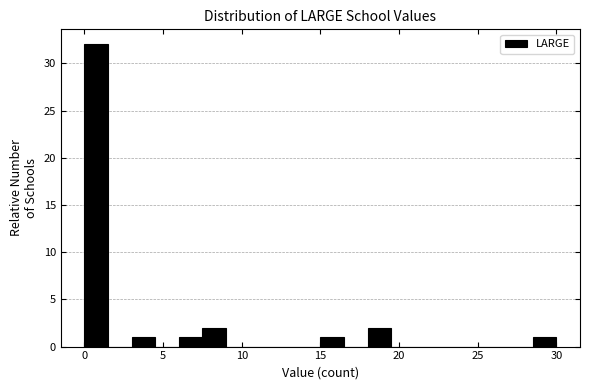

Around what value on the x-axis is the tallest bar? Give the approximate position of its centre, as read against the axis.

1.0